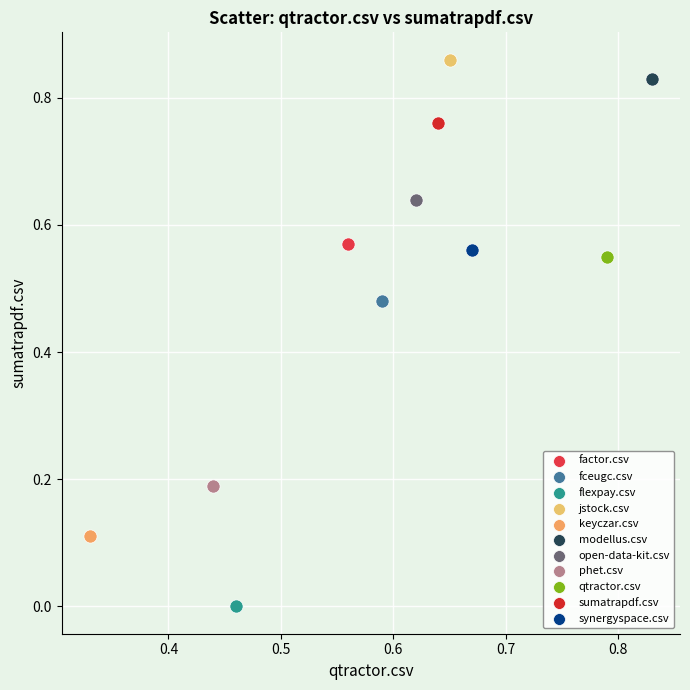

What are all the series names shown in the legend?

factor.csv, fceugc.csv, flexpay.csv, jstock.csv, keyczar.csv, modellus.csv, open-data-kit.csv, phet.csv, qtractor.csv, sumatrapdf.csv, synergyspace.csv